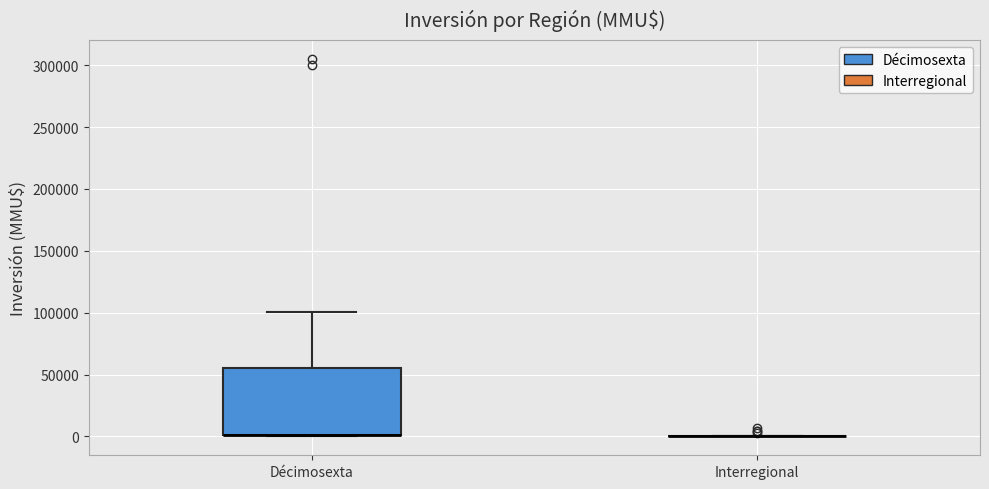

Reading left to right, transcribe this box plot: for each box, give where its median line is, the range the box spans, and where its two whiskers end, as read against the y-axis. The values are not printed on the chart, so give them approximately, as read against the axis.

Décimosexta: median 0 (drawn on the box's lower edge), box 0 to 55000, whiskers 0 to 100000
Interregional: box collapsed to a line at 0, whiskers 0 to 0